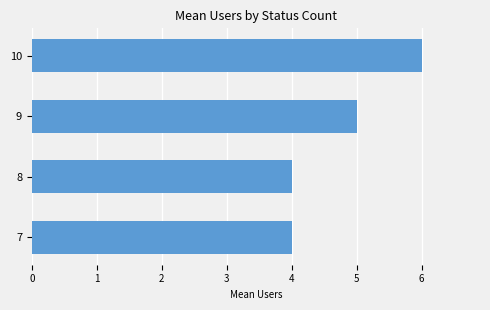

What is the greatest value displayed?

6